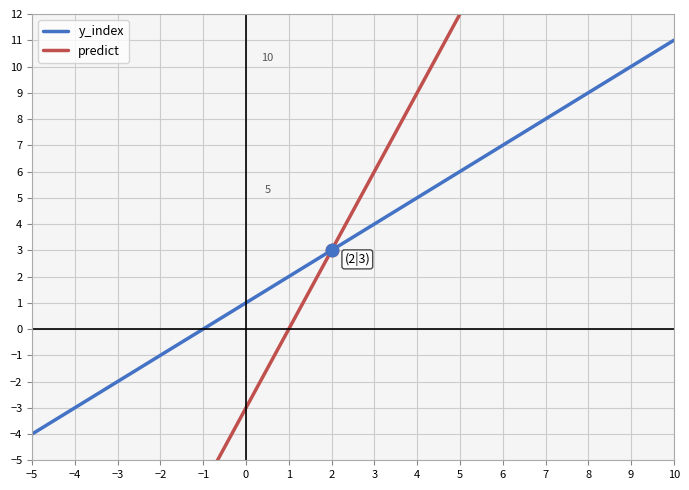

Which series contains the lowest Y value?

predict